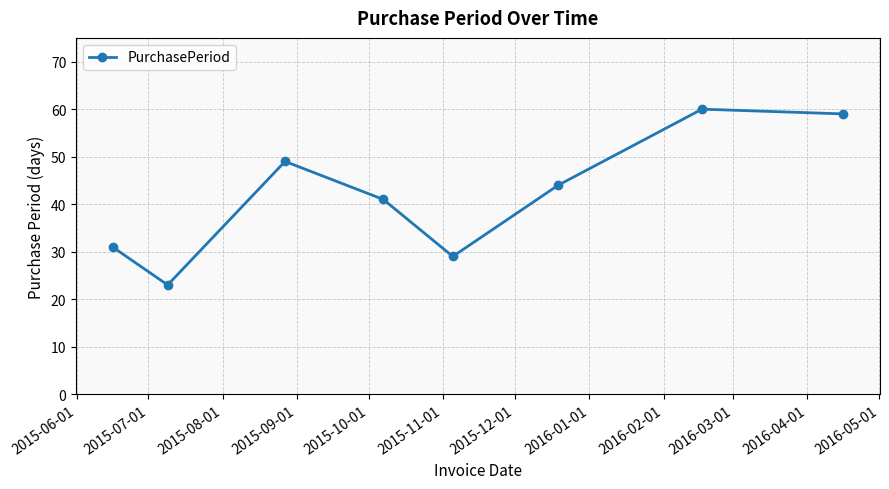

What is the value of the 5th point from the left?

29